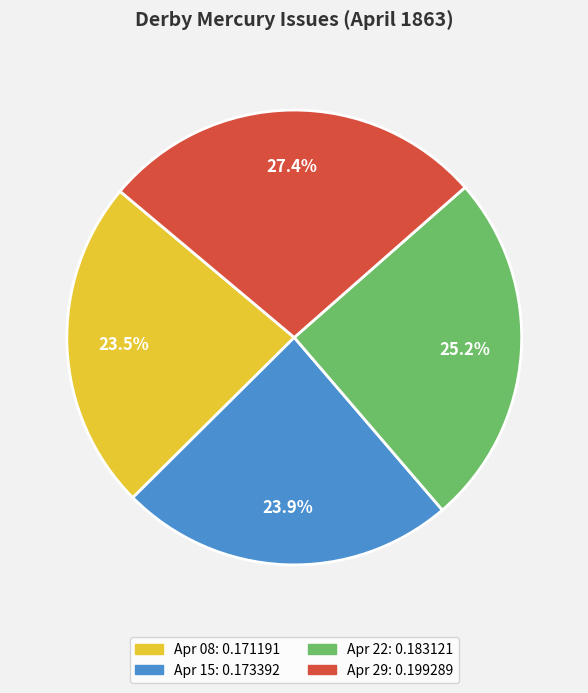

Is there any slice that represents more than half of the pie?

No